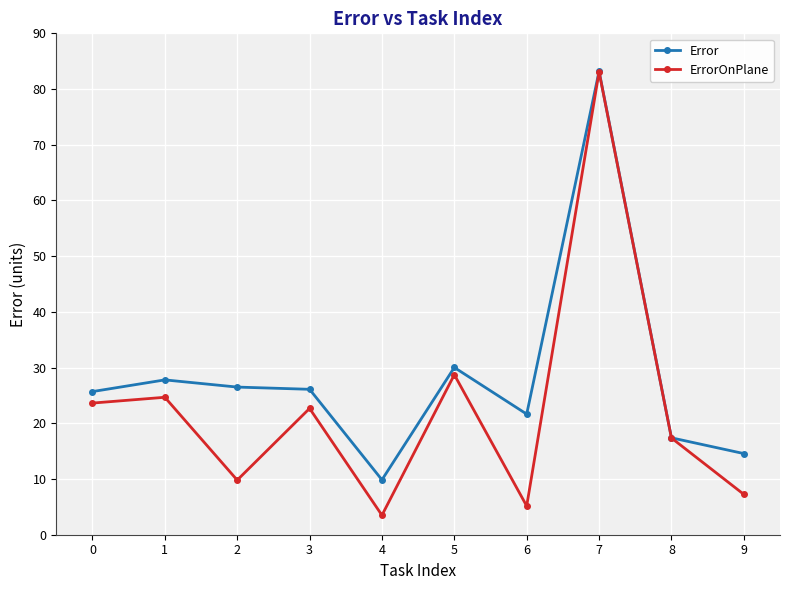

Is the value of ErrorOnPlane at 0 greater than the value of Error at 0?

No